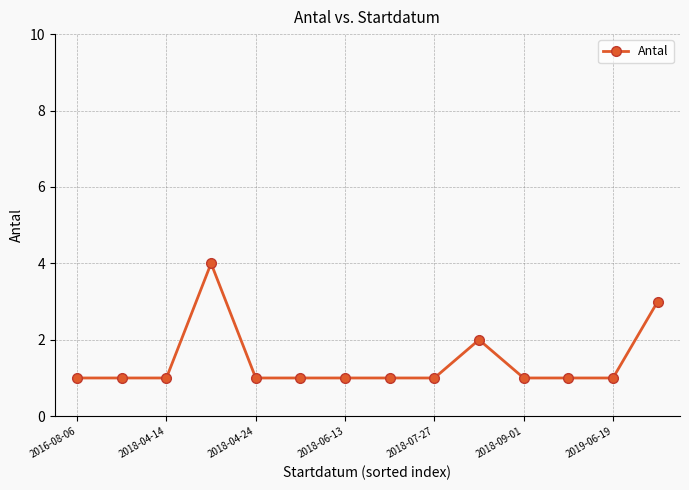

Reading right to left, list all the values displayed in this chart.

3	1	1	1	2	1	1	1	1	1	4	1	1	1